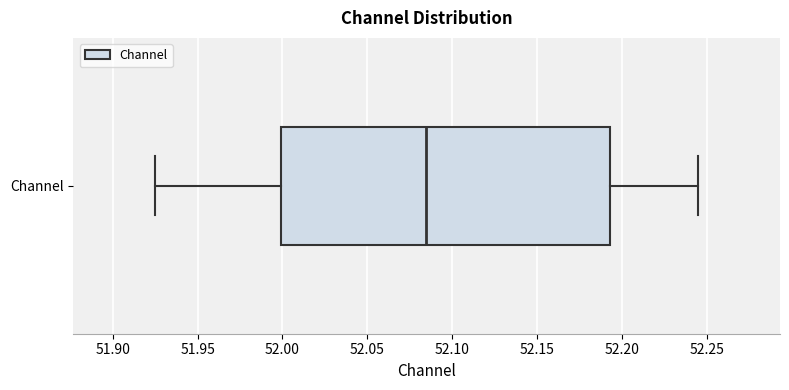

Read this box plot against the x-axis: the position of the median line, the range covered by the box, and the ends of both whiskers. The values are not printed on the chart, so give them approximately, as read against the axis.

median 52.085, box 52.000 to 52.195, whiskers 51.925 to 52.245